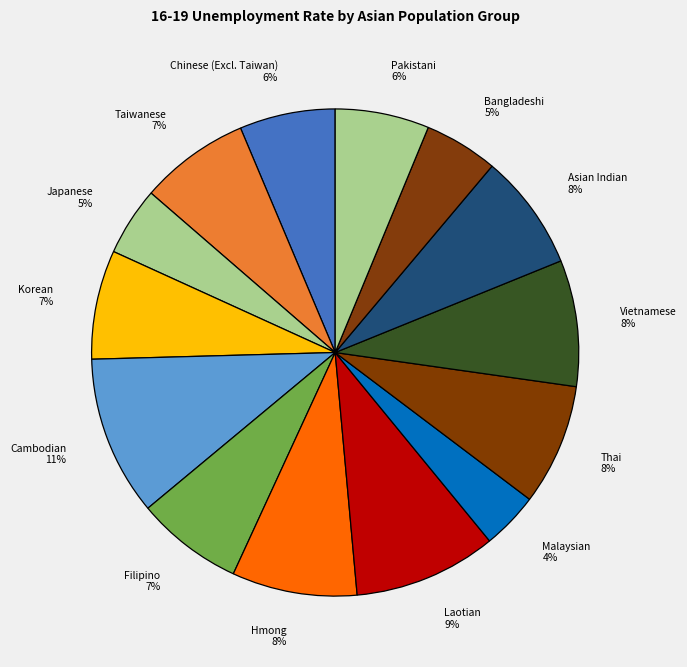

Do Chinese (Excl. Taiwan) and Cambodian together represent more than half of the pie?

No